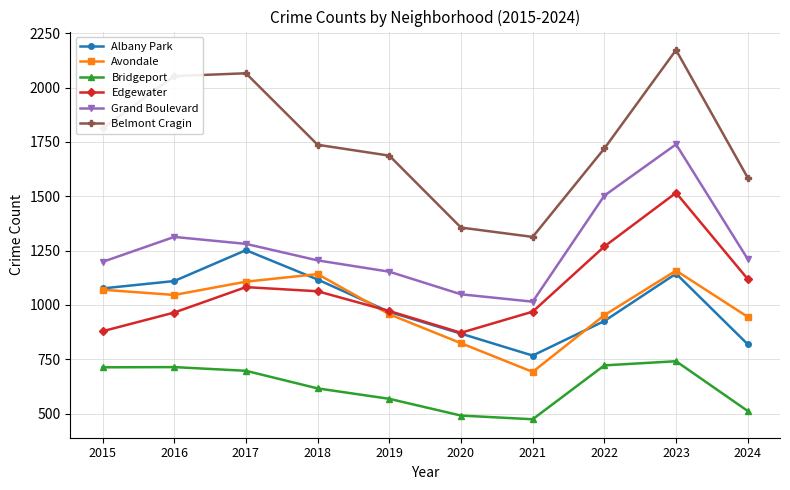

What is the difference between the maximum and second lowest values in the Albany Park series?

433